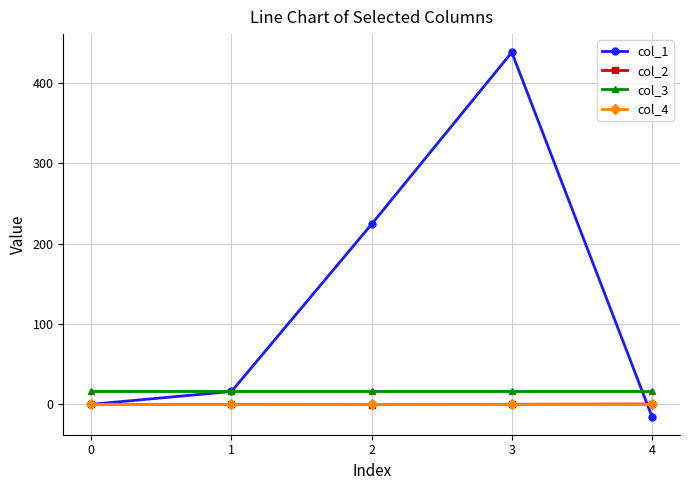

The col_3 series shows 16.0 at 2. True or false?

True